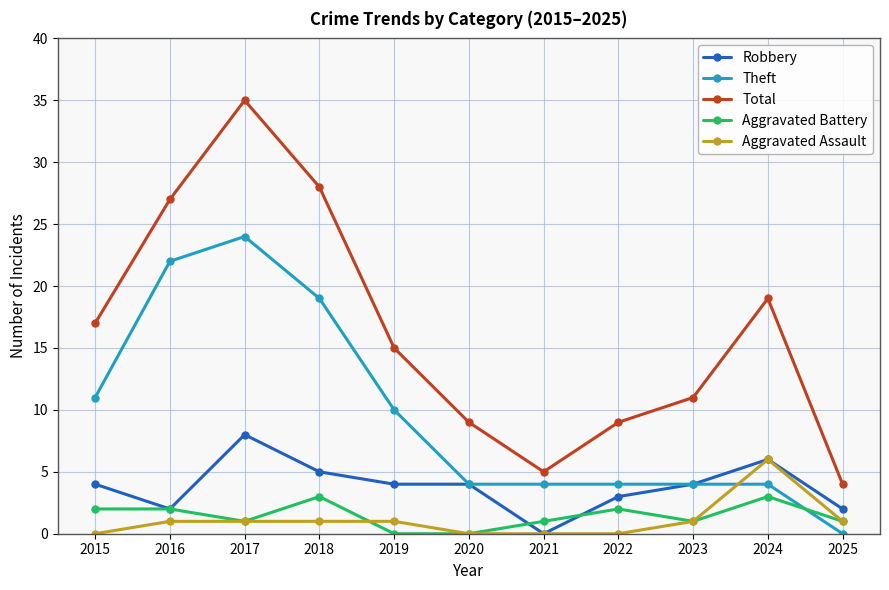

What is the difference between the highest and lowest values at 2016?

26